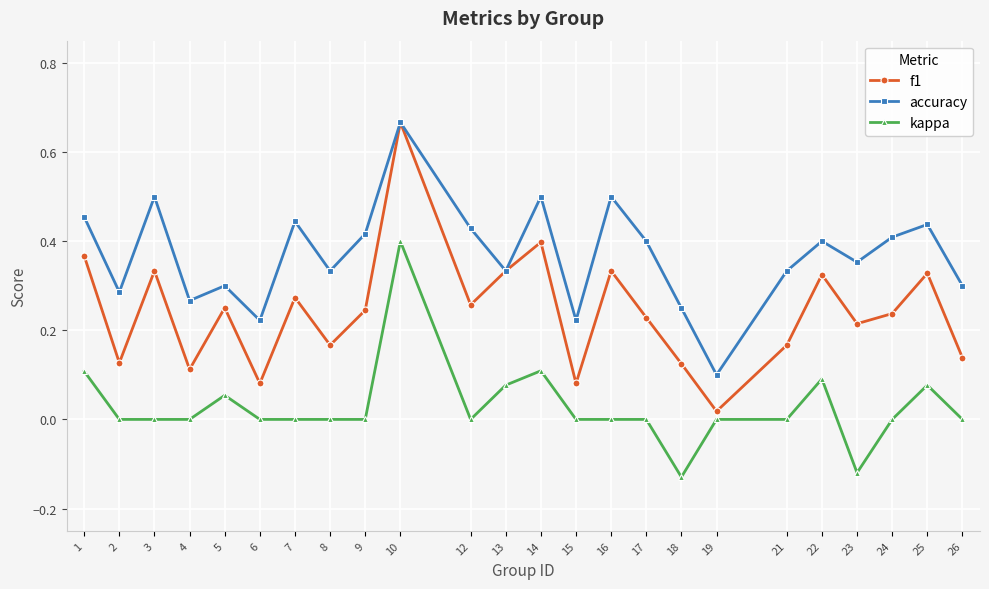

At 14, list the series in order from smallest to largest.

kappa, f1, accuracy